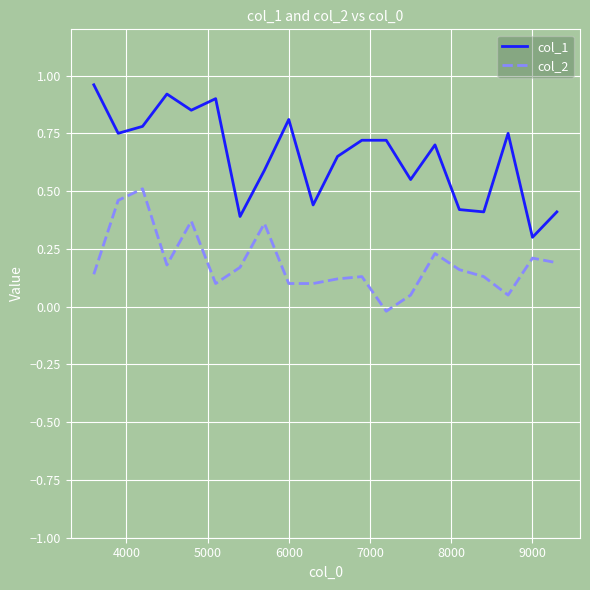

True or false: col_2 and col_1 intersect in this chart.

False